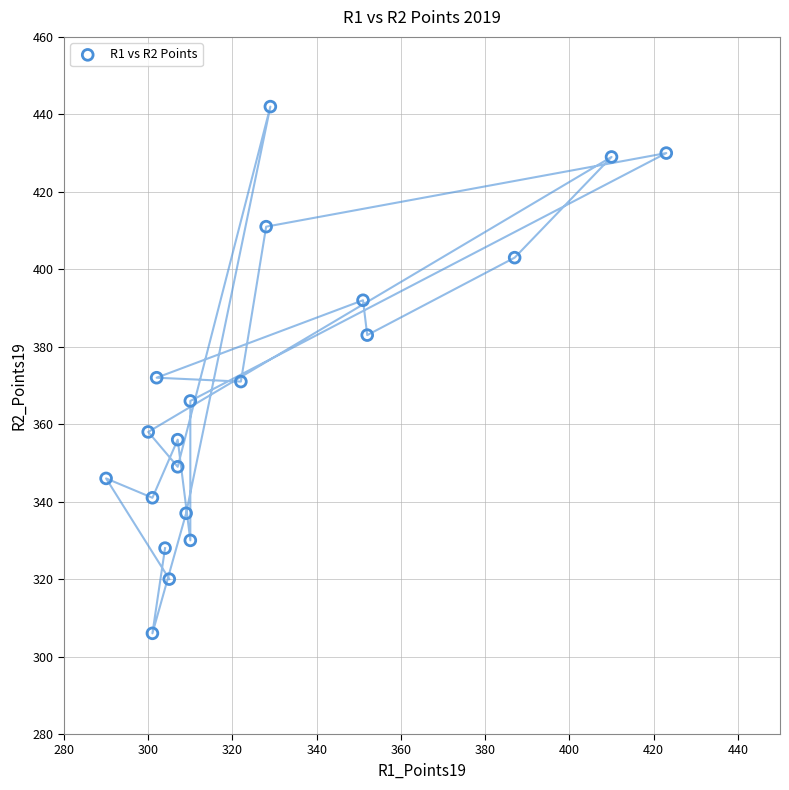

What is the range of Y values (max minus min)?

136